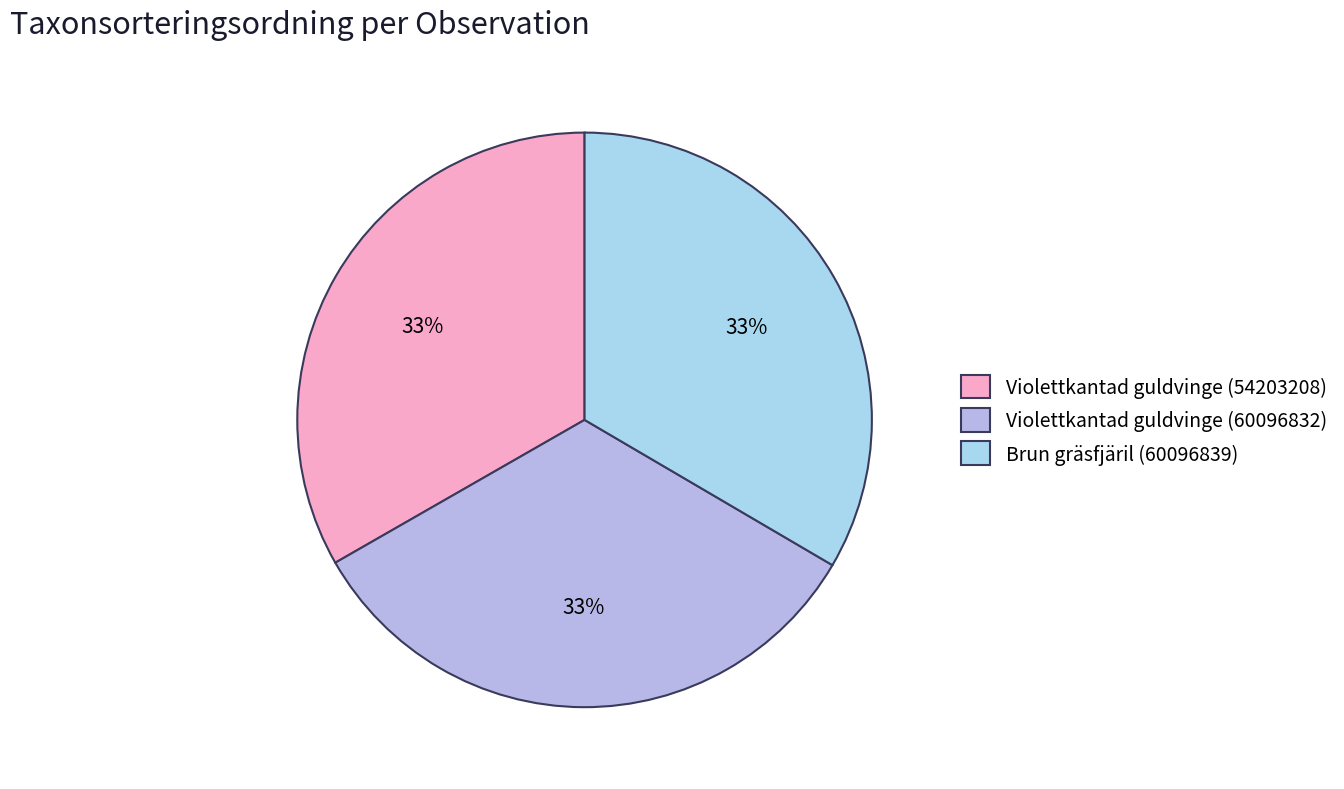

The Violettkantad guldvinge (54203208) slice represents 33% of the pie. True or false?

True